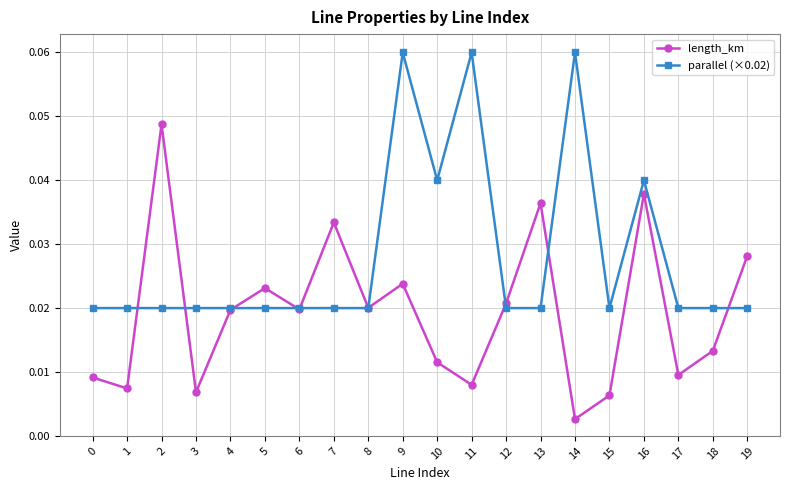

How many lines are shown in the chart?

2